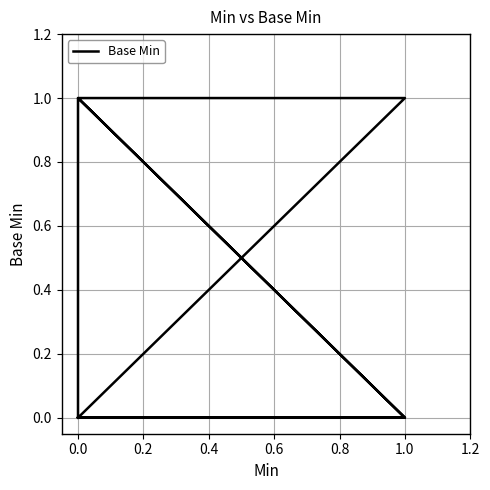

How many values exceed 0?

3